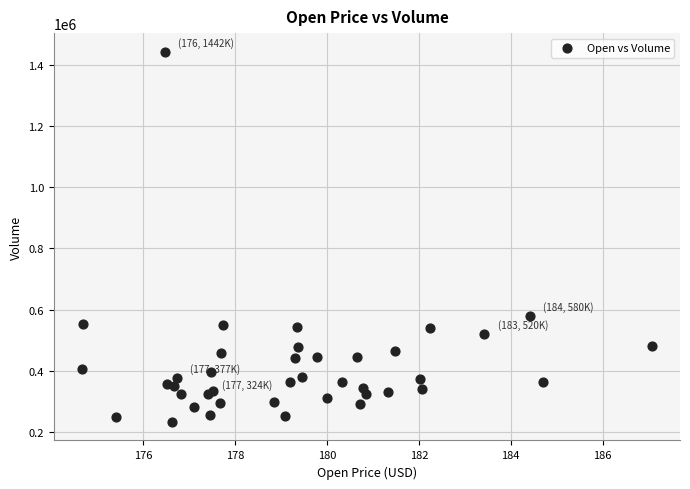

What Y value in the scatter plot is closest to 837700?

580300